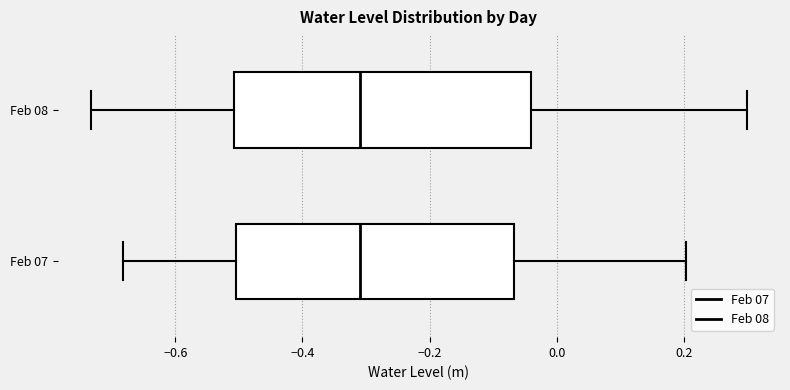

Reading bottom to top, transcribe this box plot: for each box, give where its median line is, the range the box spans, and where its two whiskers end, as read against the x-axis. The values are not printed on the chart, so give them approximately, as read against the axis.

Feb 07: median -0.32, box -0.50 to -0.06, whiskers -0.68 to 0.20
Feb 08: median -0.30, box -0.50 to -0.04, whiskers -0.74 to 0.30